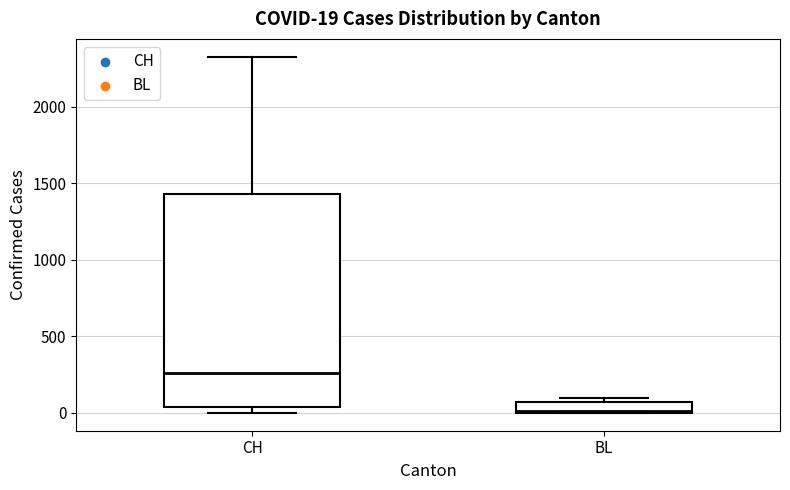

Comparing the boxes themselves (not the whiskers), which one is the tallest?

CH